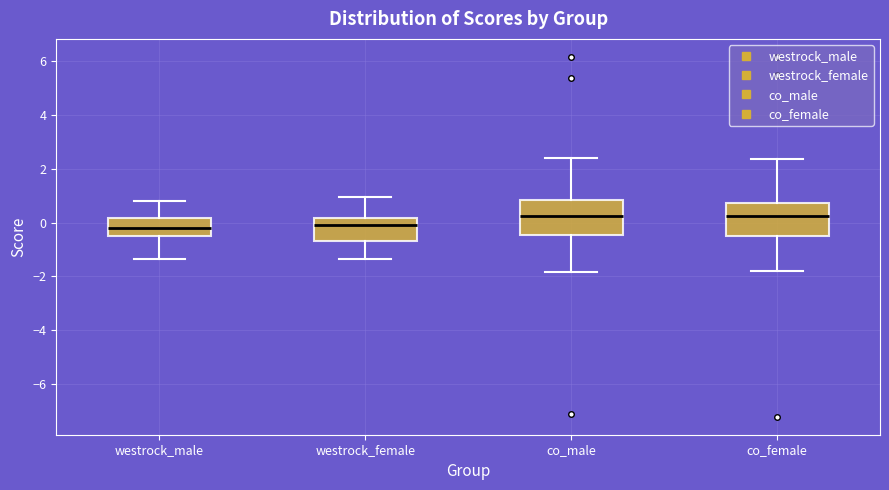

Where is the lower edge of the box for westrock_male on the y-axis? The values are not printed on the chart, so give them approximately, as read against the axis.

-0.4